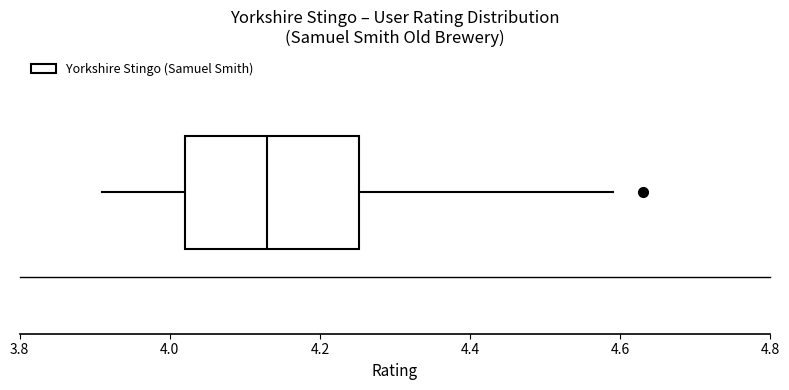

Read this box plot against the x-axis: the position of the median line, the range covered by the box, and the ends of both whiskers. The values are not printed on the chart, so give them approximately, as read against the axis.

median 4.14, box 4.02 to 4.26, whiskers 3.92 to 4.60